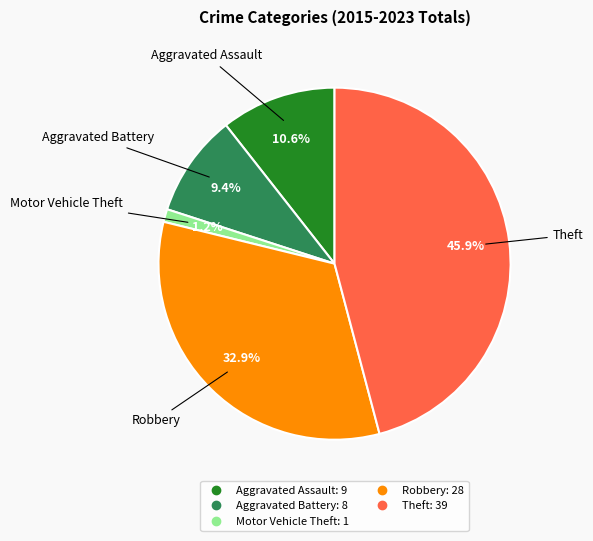

To the nearest percent, what percentage of the pie is Aggravated Assault?

11%